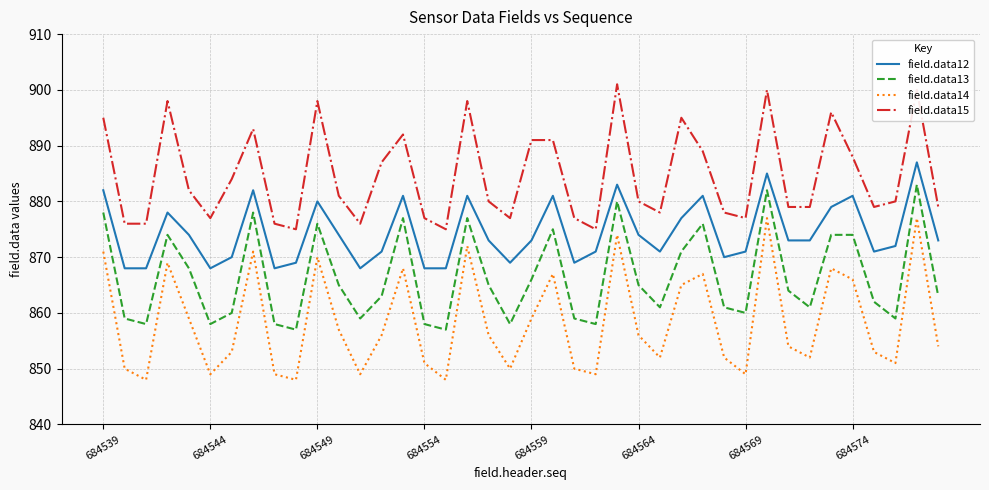

At how many categories does at least one series exceed 871?

40